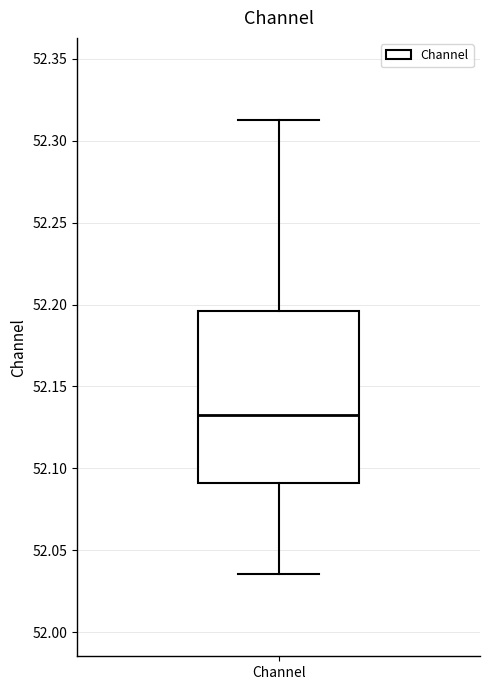

Transcribe this box plot: give where the median line is, the range the box spans, and where the two whiskers end, as read against the y-axis. The values are not printed on the chart, so give them approximately, as read against the axis.

median 52.130, box 52.090 to 52.195, whiskers 52.035 to 52.315